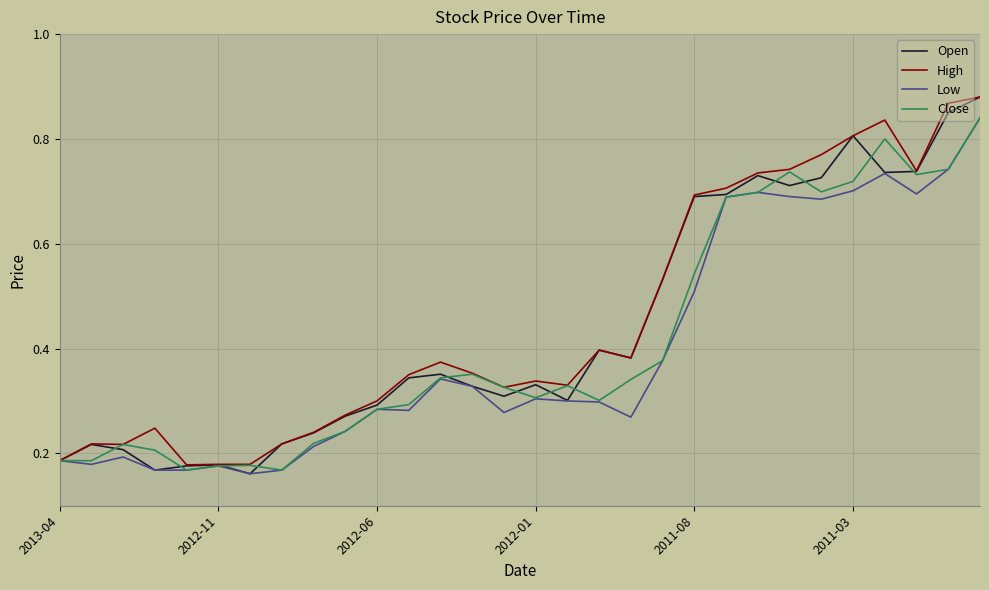

Is this an area chart (filled region under the line)?

No